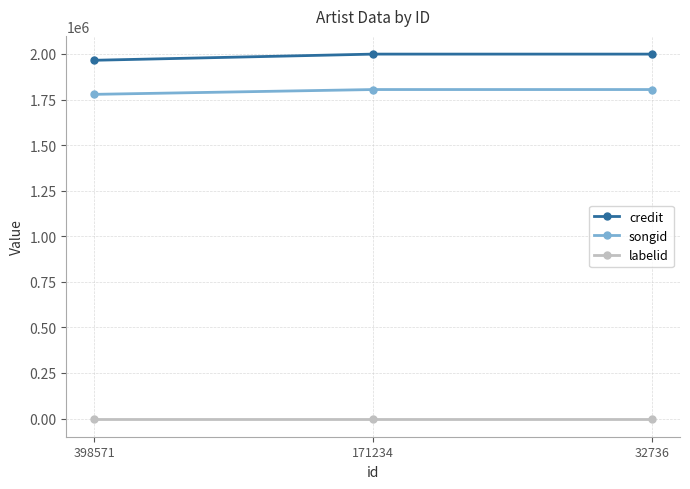

Reading left to right, extract all data points from this chart.

credit: 398571=1965543	171234=1999352	32736=1999352
songid: 398571=1778570	171234=1804973	32736=1804973
labelid: 398571=198	171234=198	32736=198